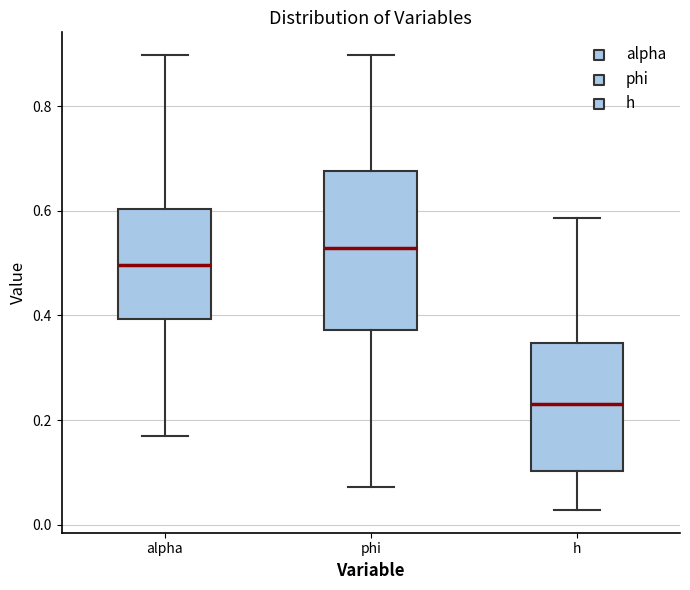

Reading left to right, transcribe this box plot: for each box, give where its median line is, the range the box spans, and where its two whiskers end, as read against the y-axis. The values are not printed on the chart, so give them approximately, as read against the axis.

alpha: median 0.50, box 0.40 to 0.60, whiskers 0.16 to 0.90
phi: median 0.52, box 0.38 to 0.68, whiskers 0.08 to 0.90
h: median 0.24, box 0.10 to 0.34, whiskers 0.02 to 0.58